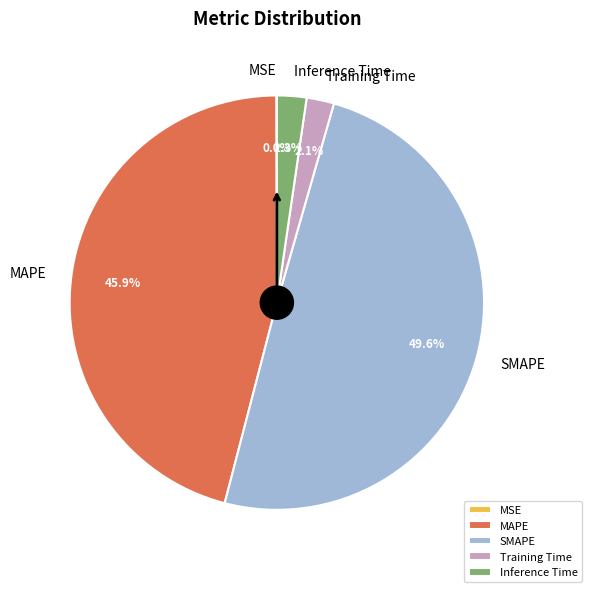

What percentage is the SMAPE slice, to the nearest percent?

50%